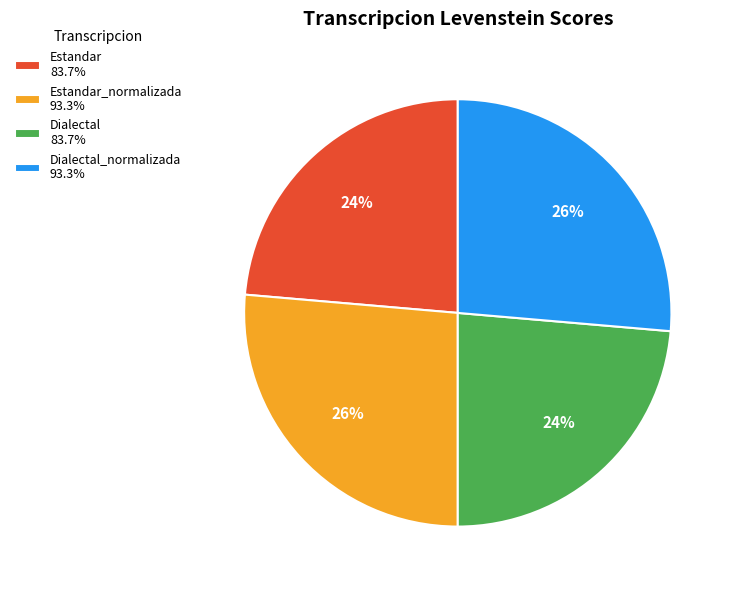

Does Dialectal_normalizada 93.3% account for over 50% of the chart?

No